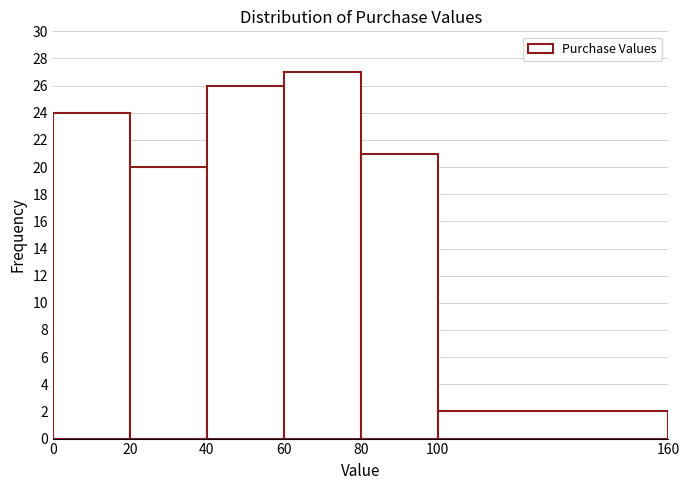

Reading left to right, transcribe this chart: for each bar, give the range it covers on the x-axis and its height. The values are not printed on the chart, so give them approximately, as read against the axis.

0 to 20: 24
20 to 40: 20
40 to 60: 26
60 to 80: 27
80 to 100: 21
100 to 160: 2